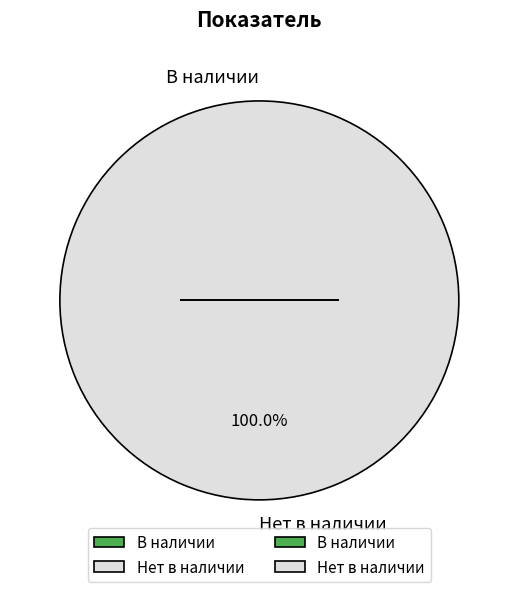

Which category has the smallest portion of the pie?

В наличии